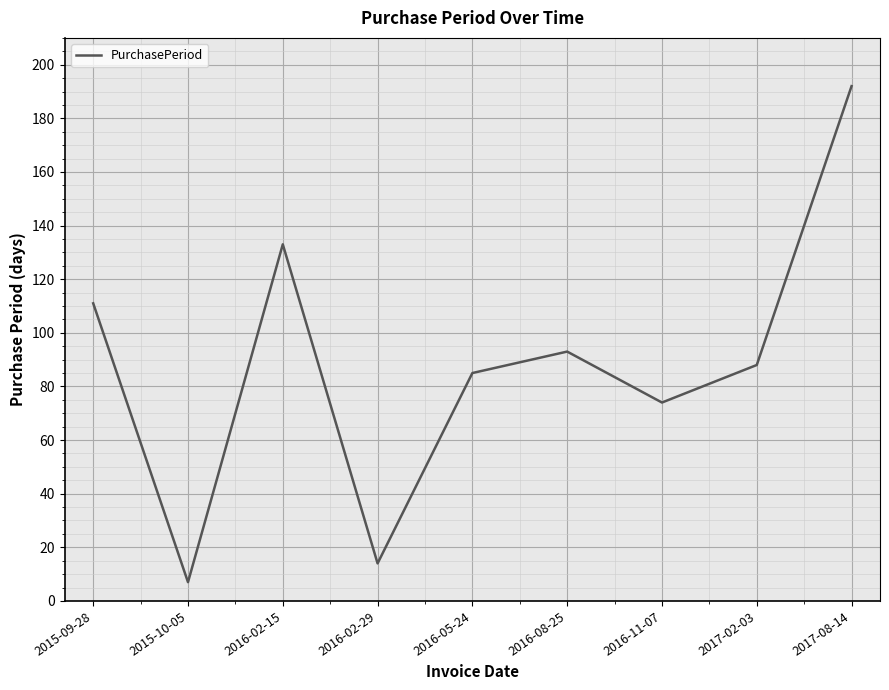

Which has a higher value, 2016-11-07 or 2016-02-29?

2016-11-07